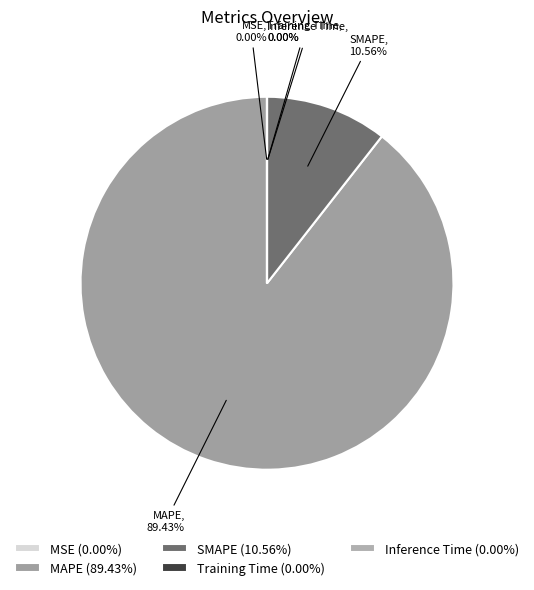

Which slice is the largest?

MAPE